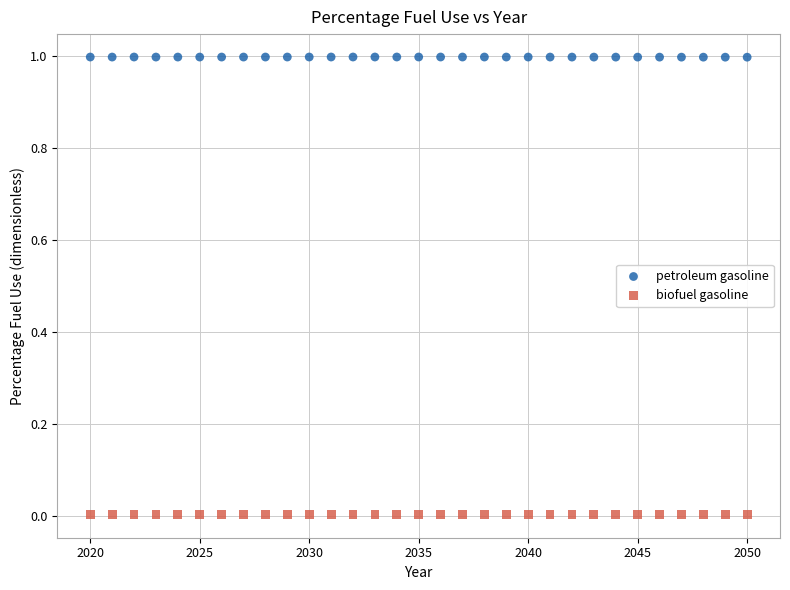

What is the X range (max minus min) for the scatter plot?

30.0